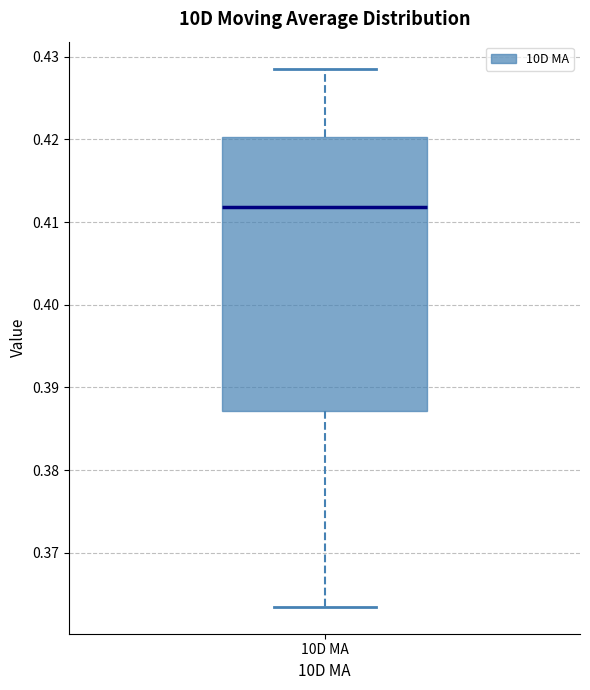

Read this box plot against the y-axis: the position of the median line, the range covered by the box, and the ends of both whiskers. The values are not printed on the chart, so give them approximately, as read against the axis.

median 0.412, box 0.387 to 0.420, whiskers 0.363 to 0.429